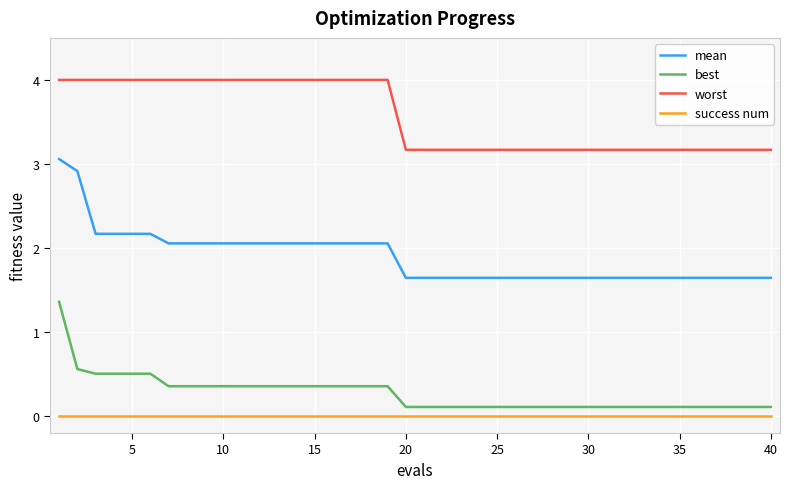

Which series has the widest spread of values?

mean